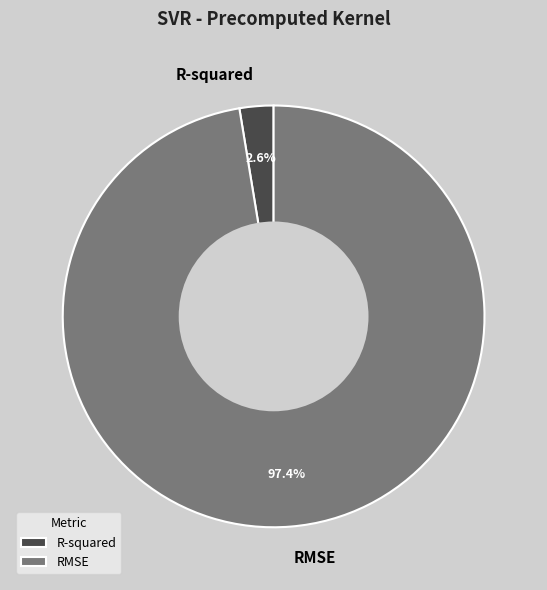

To the nearest percent, what is the difference between the largest and smallest slice percentages?

95%